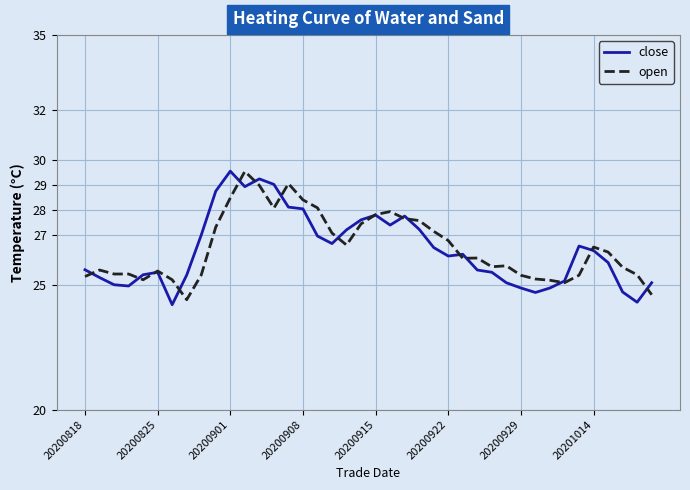

What is the smallest value displayed?

24.2